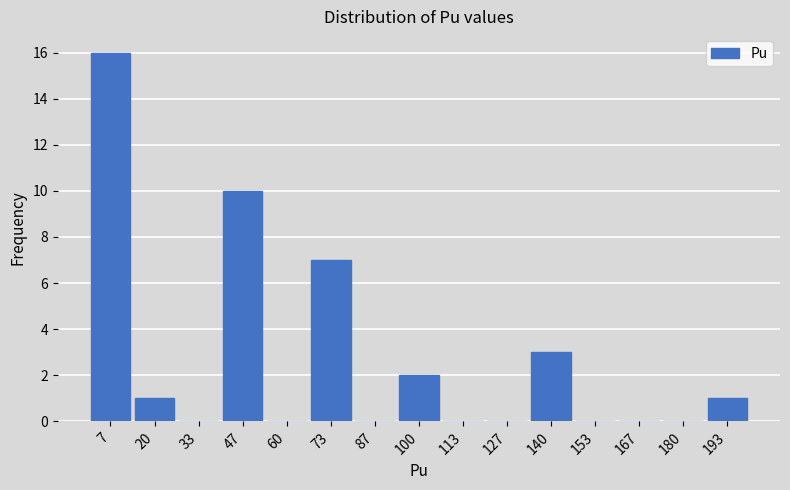

Over which range of the x-axis is the bar tallest?

0 to 14